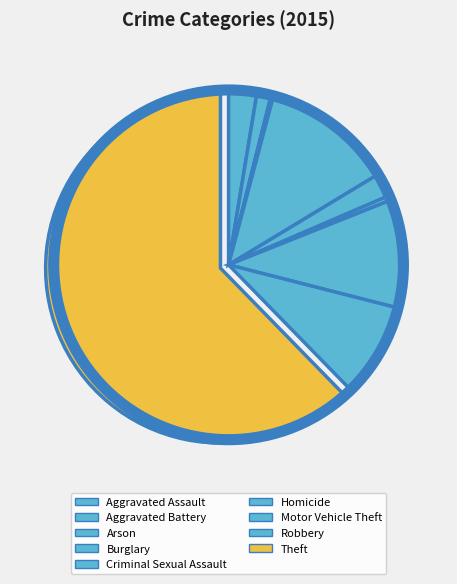

To the nearest percent, what is the difference between the Burglary and Theft slice percentages?

50%